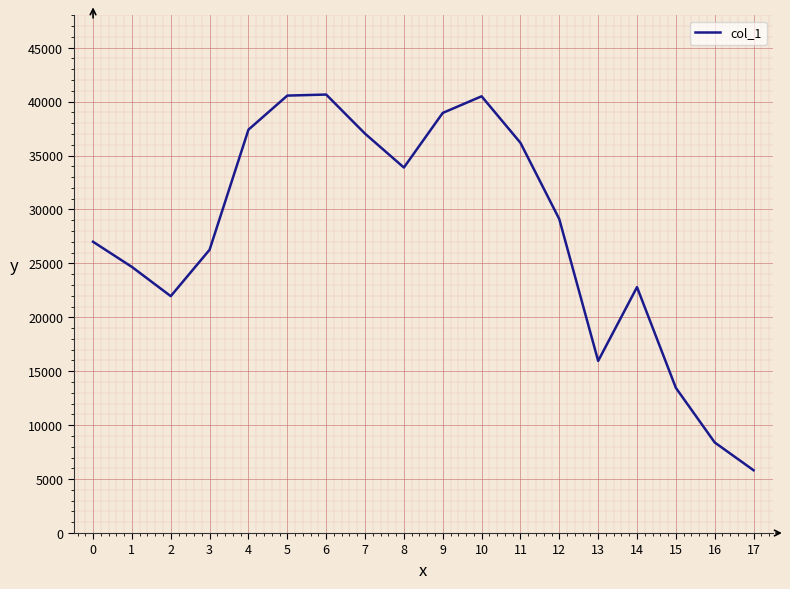

The value at 1 is 24670. True or false?

True